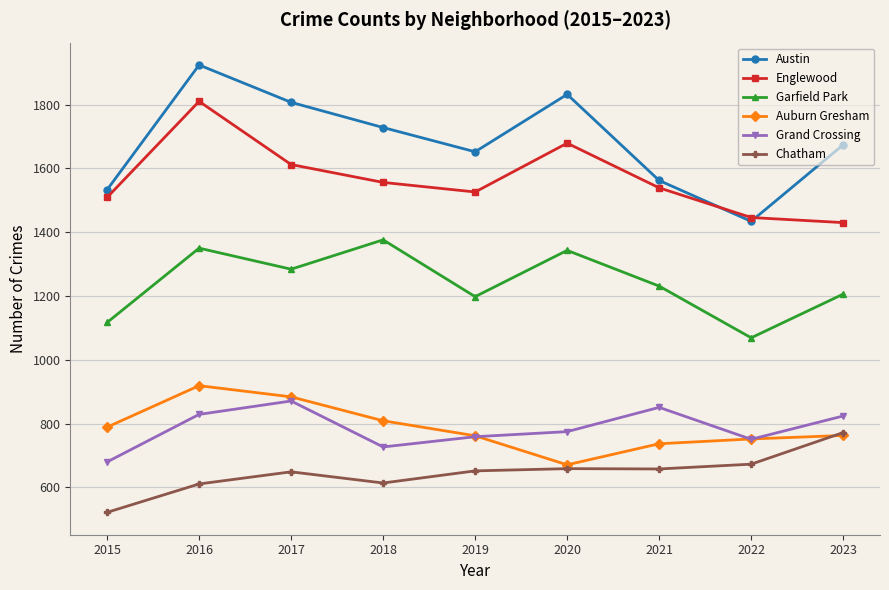

At 2018, list the series in order from smallest to largest.

Chatham, Grand Crossing, Auburn Gresham, Garfield Park, Englewood, Austin